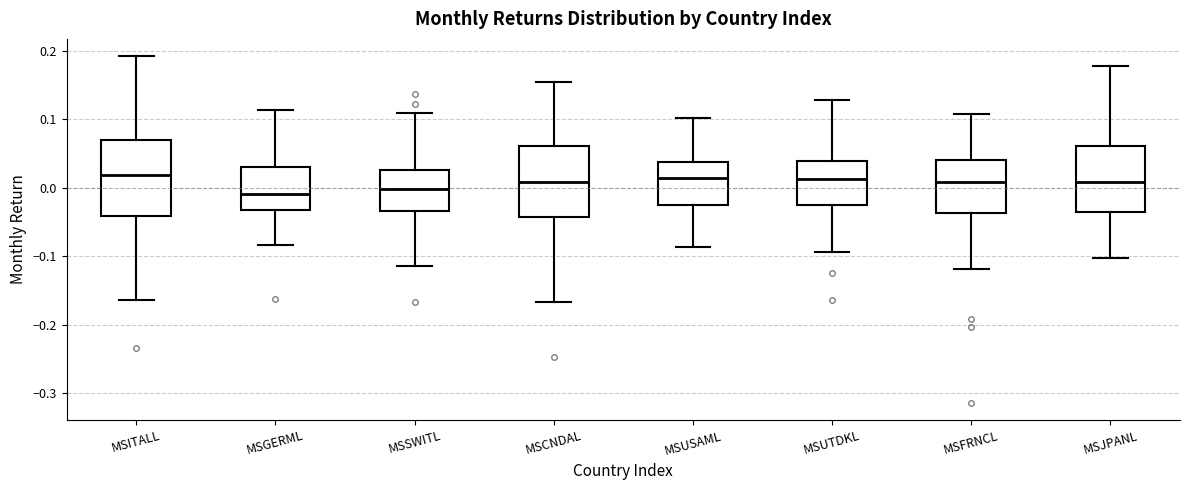

Where does the median line of the box for MSCNDAL sit on the y-axis? The values are not printed on the chart, so give them approximately, as read against the axis.

0.01